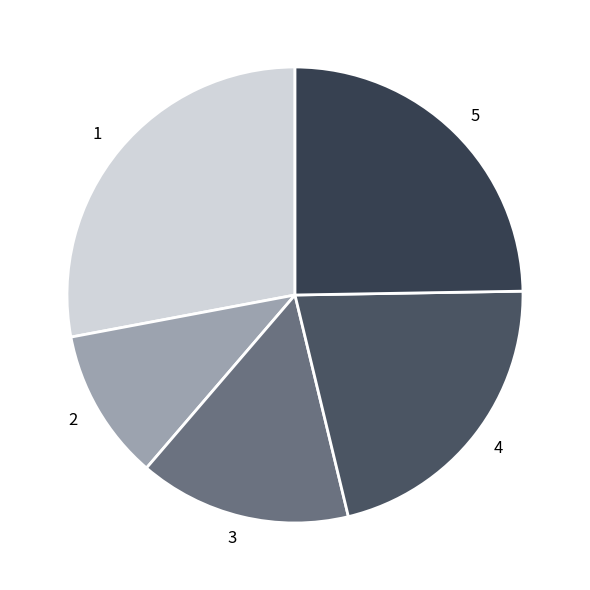

Combined, do 1 and 3 account for over 50%?

No